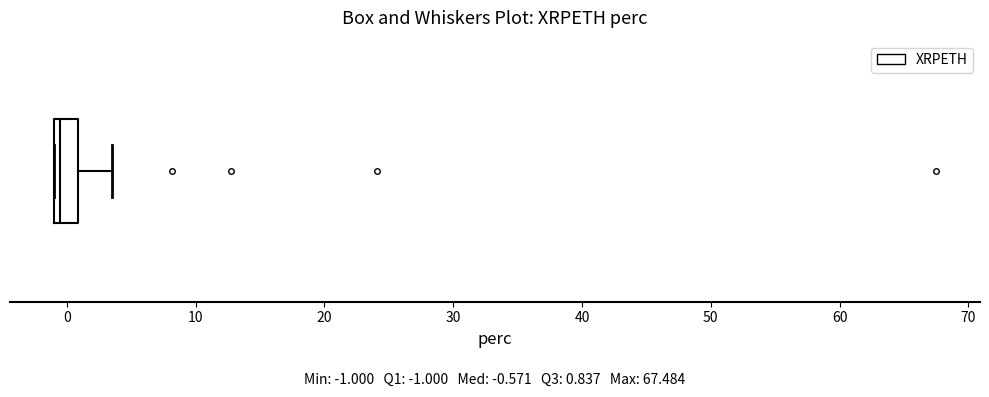

Read this box plot against the x-axis: the position of the median line, the range covered by the box, and the ends of both whiskers. The values are not printed on the chart, so give them approximately, as read against the axis.

median -1 (just right of the box's left edge), box -1 to 1, whiskers -1 to 3